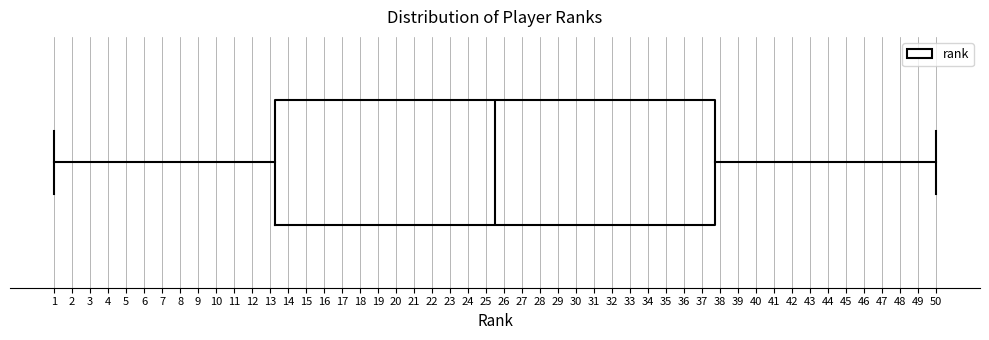

Where is the left edge of the box on the x-axis? The values are not printed on the chart, so give them approximately, as read against the axis.

13.3